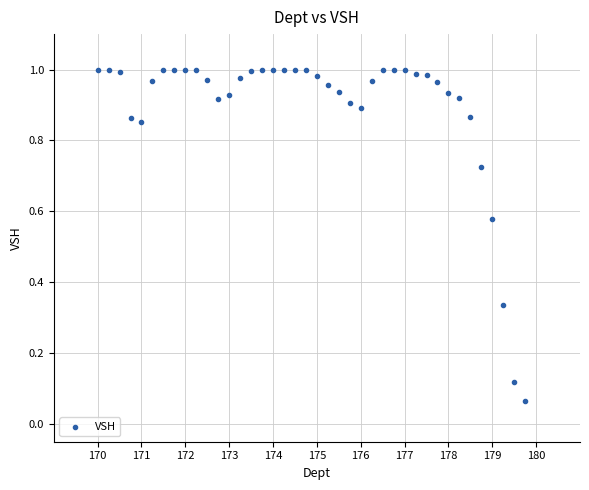

What is the range of X values (max minus min)?

9.8